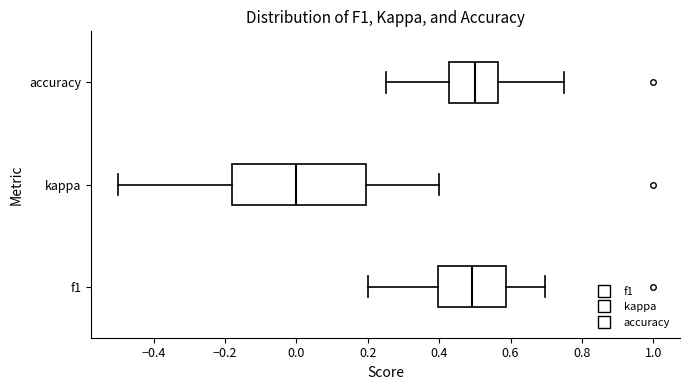

Reading bottom to top, transcribe this box plot: for each box, give where its median line is, the range the box spans, and where its two whiskers end, as read against the x-axis. The values are not printed on the chart, so give them approximately, as read against the axis.

f1: median 0.50, box 0.40 to 0.58, whiskers 0.20 to 0.70
kappa: median 0.00, box -0.18 to 0.20, whiskers -0.50 to 0.40
accuracy: median 0.50, box 0.42 to 0.56, whiskers 0.26 to 0.76